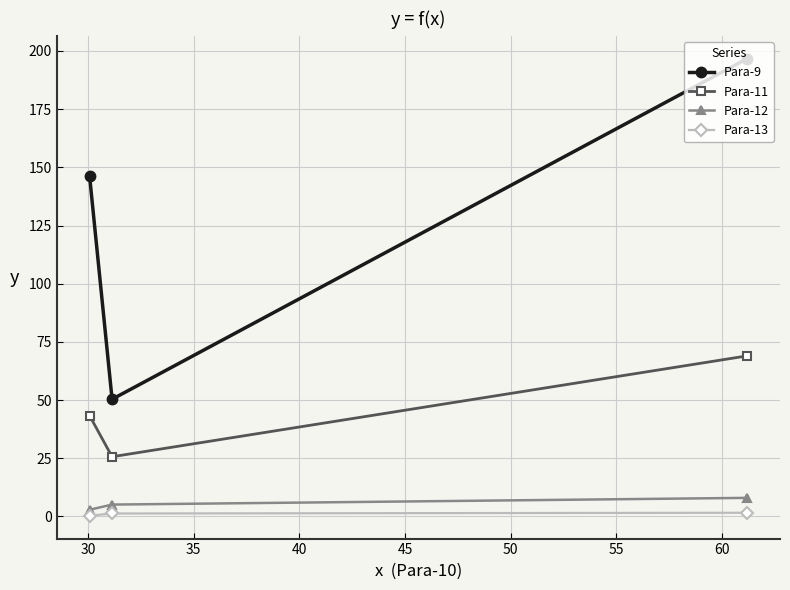

What is the greatest value displayed?

196.7